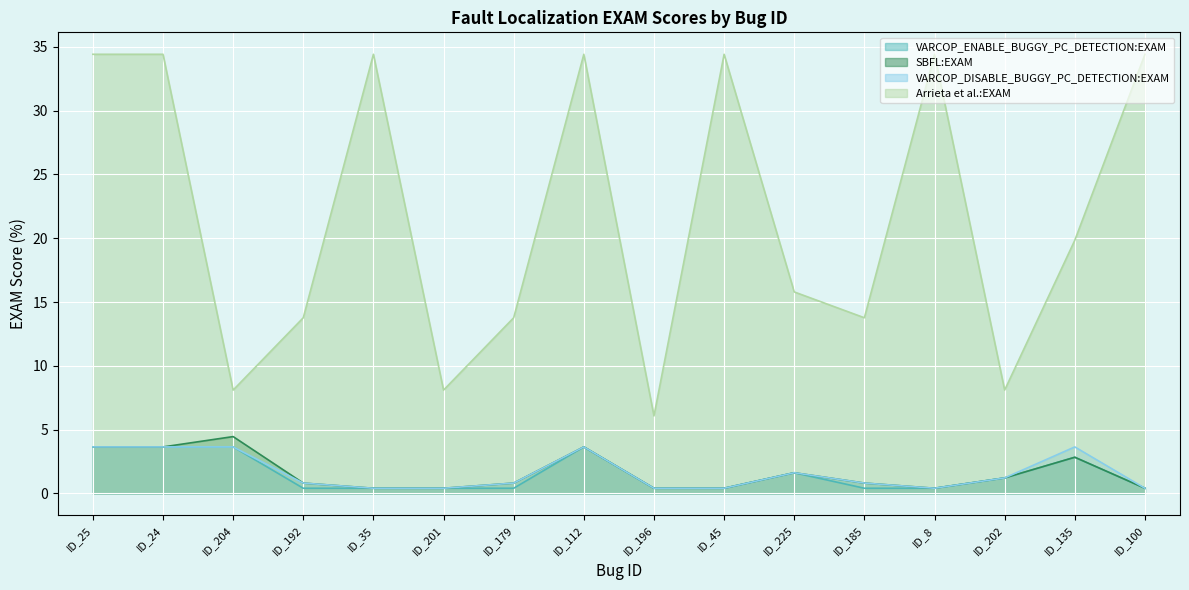

What are all the series names shown in the legend?

VARCOP_ENABLE_BUGGY_PC_DETECTION:EXAM, SBFL:EXAM, VARCOP_DISABLE_BUGGY_PC_DETECTION:EXAM, Arrieta et al.:EXAM